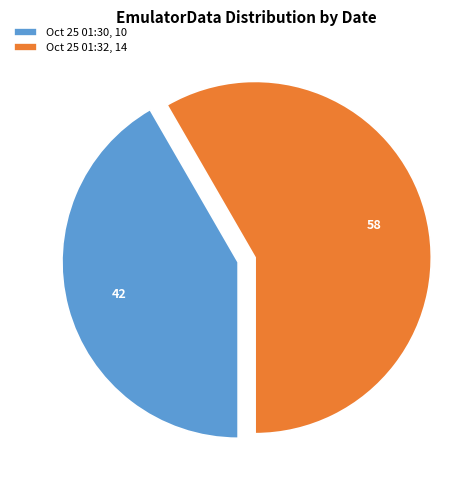

Is it true that Oct 25 01:30, 10 is 35% of the pie?

False